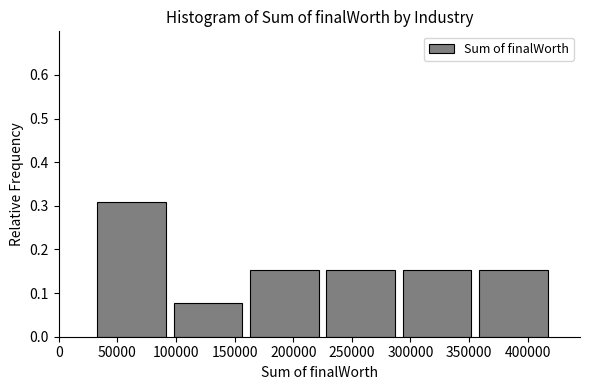

How tall is the bar that spans 295000 to 360000 on the x-axis? Neither the bar edges nor the heights are printed on the chart, so give them approximately, as read against the axes.

0.15